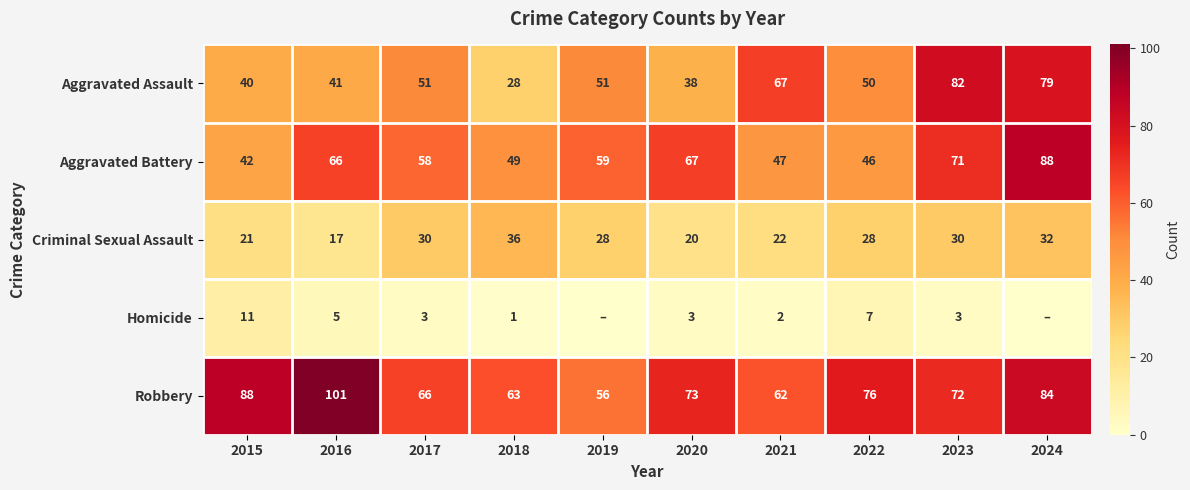

The value of Criminal Sexual Assault at 2023 is 45. True or false?

False